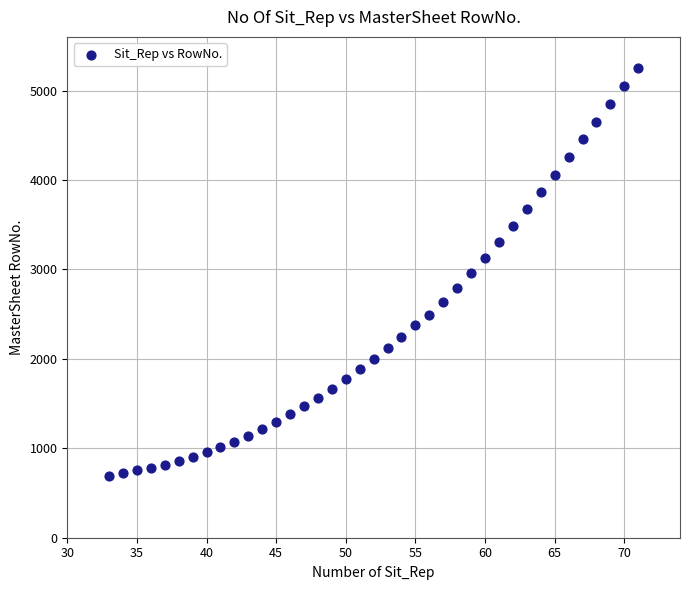

What is the range of Y values (max minus min)?

4561